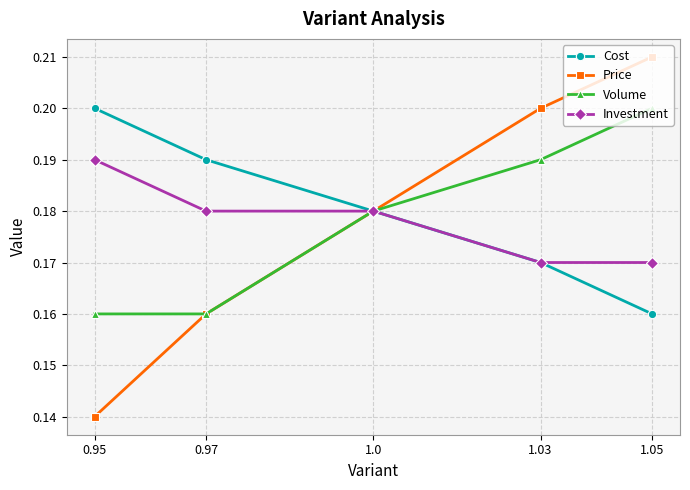

What is the label of the 3rd point from the right?

1.0